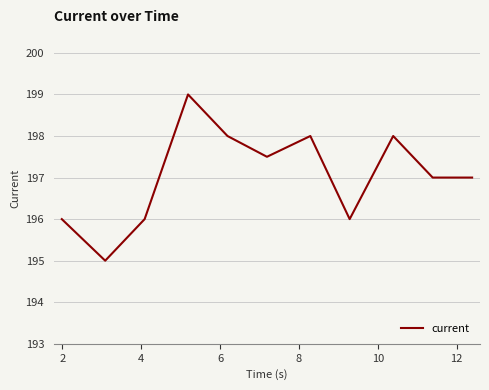

What is the minimum value shown in the chart?

195.0